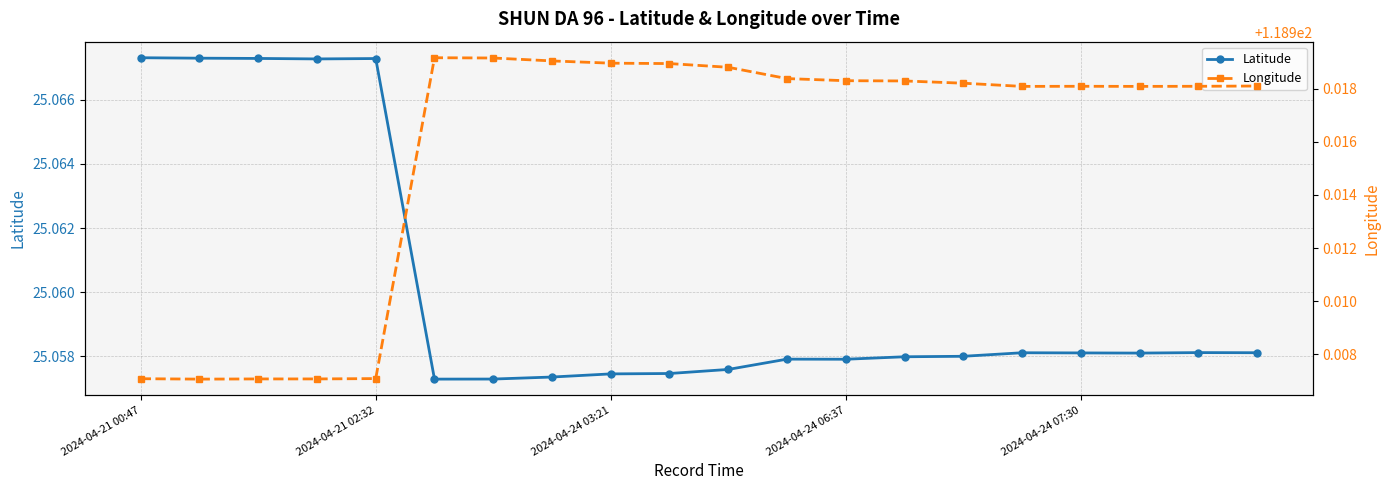

True or false: Latitude has a value of 13.7 at 2024-04-24 03:21.

False